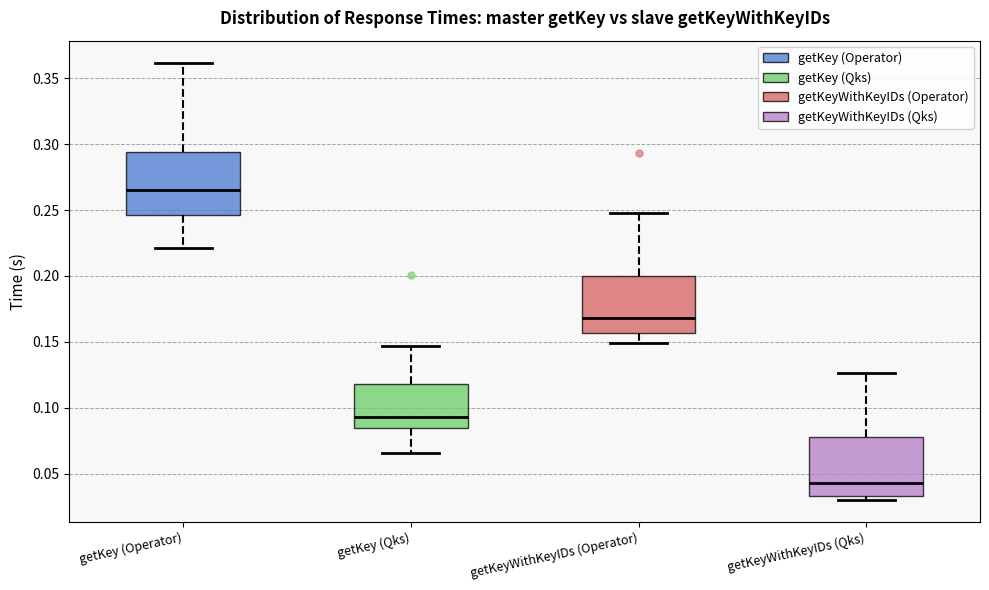

Which box has the lowest median line?

getKeyWithKeyIDs (Qks)